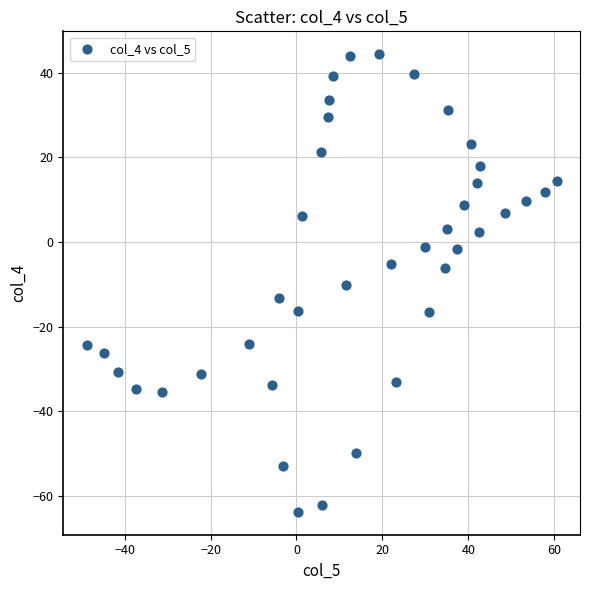

What is the range of Y values (max minus min)?

108.1